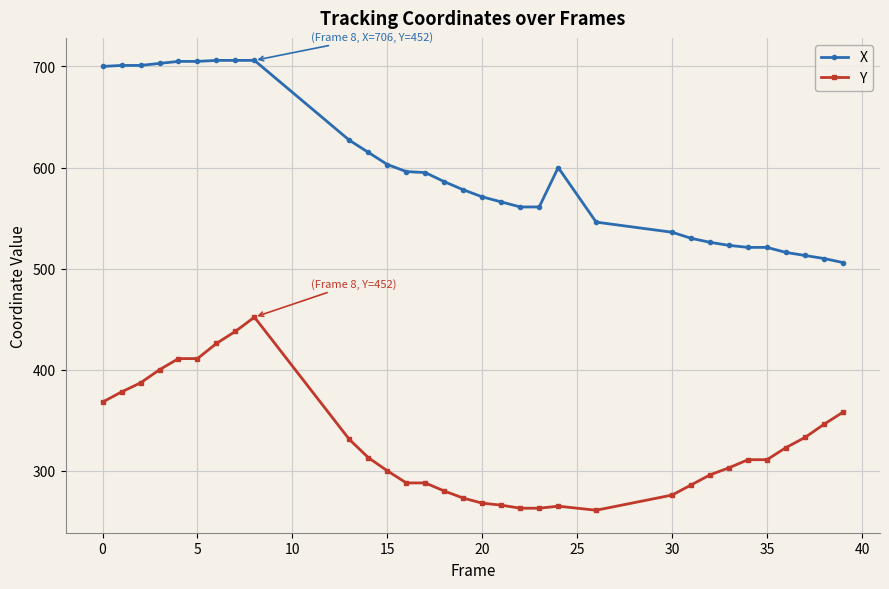

What is the minimum value for Y?

261